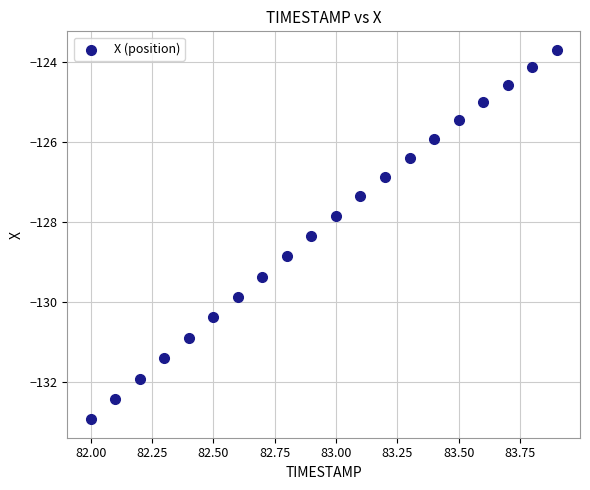

What Y value in the scatter plot is closest to -128?

-127.8